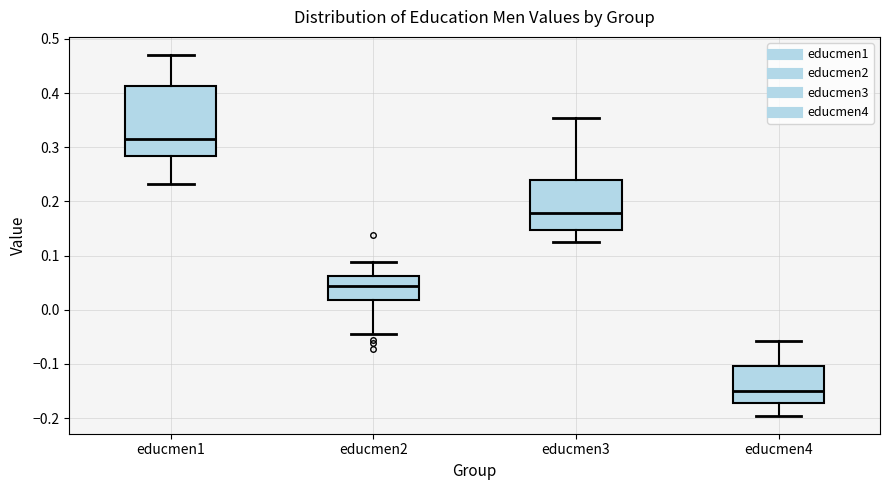

Which box has the highest median line?

educmen1